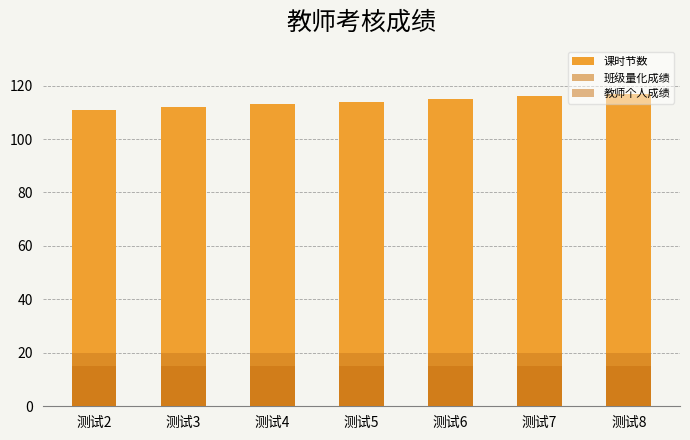

What is the average value of the 教师个人成绩 series?

15